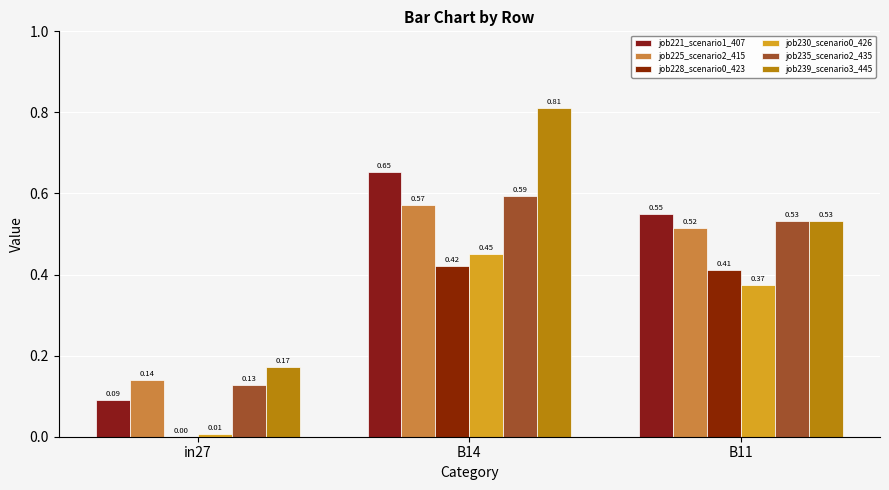

Reading right to left, what are all the values shown in this chart?

job221_scenario1_407: B11=0.6	B14=0.7	in27=0.1
job225_scenario2_415: B11=0.5	B14=0.6	in27=0.1
job228_scenario0_423: B11=0.4	B14=0.4	in27=0.0
job230_scenario0_426: B11=0.4	B14=0.5	in27=0.0
job235_scenario2_435: B11=0.5	B14=0.6	in27=0.1
job239_scenario3_445: B11=0.5	B14=0.8	in27=0.2